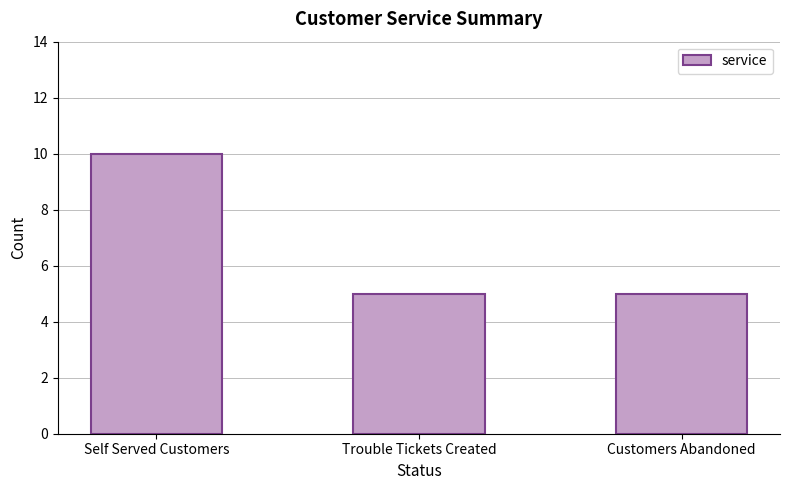

True or false: the data shows 5 at Trouble Tickets Created.

True